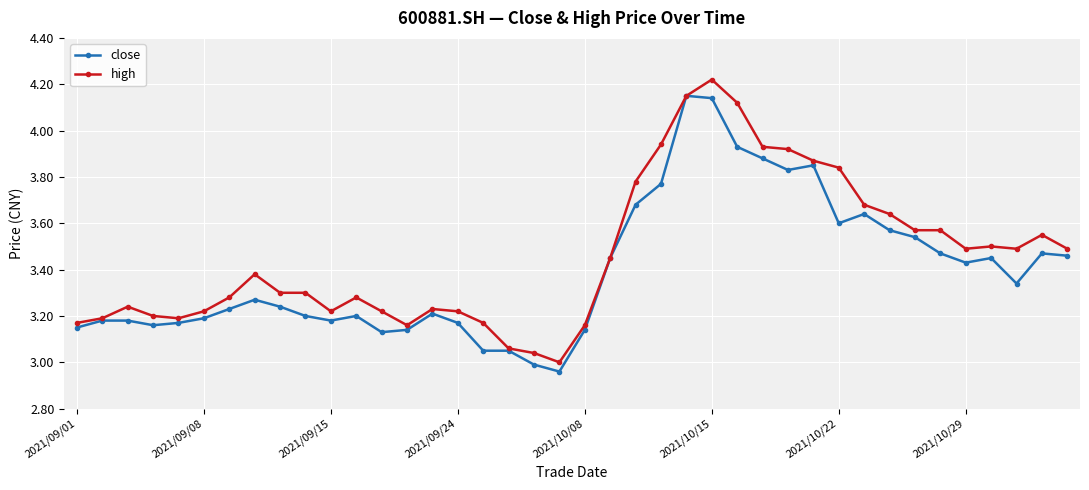

List the series in order of their peak value, lowest first.

close, high